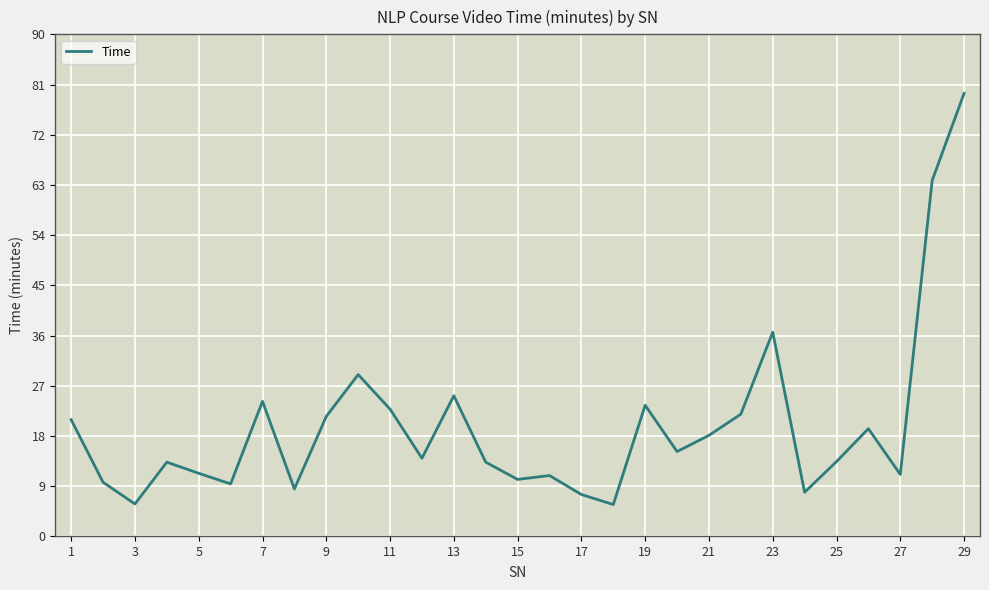

What is the minimum value shown in the chart?

5.7